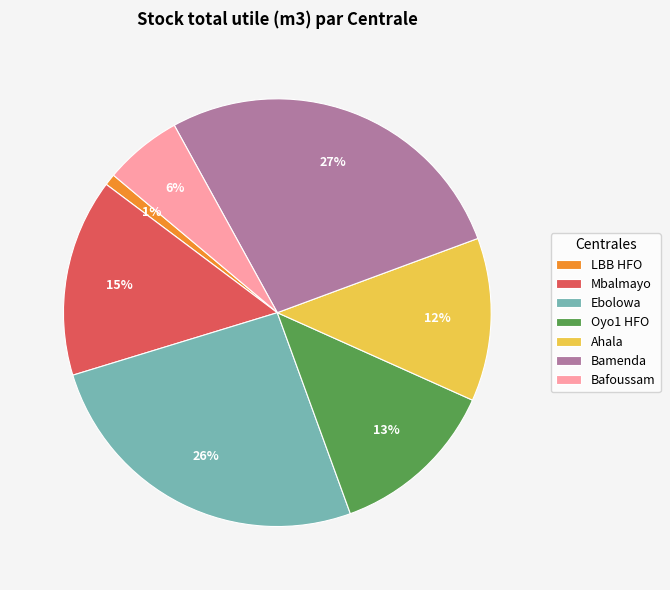

To the nearest percent, what is the difference between the largest and smallest slice percentages?

26%